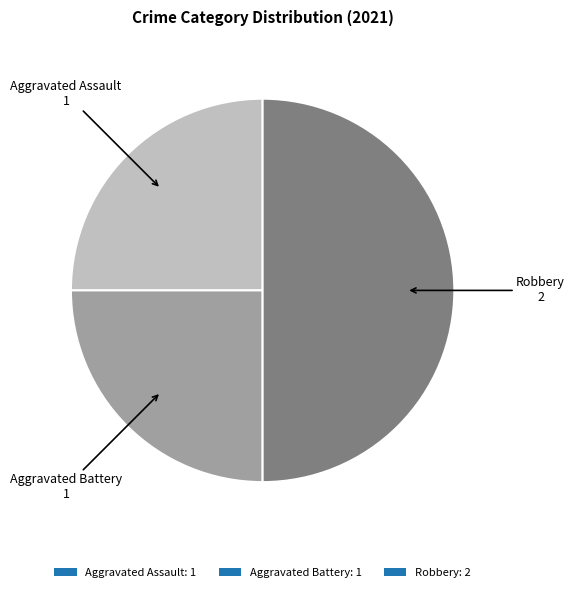

Do Aggravated Battery: 1 and Robbery: 2 together represent more than half of the pie?

Yes